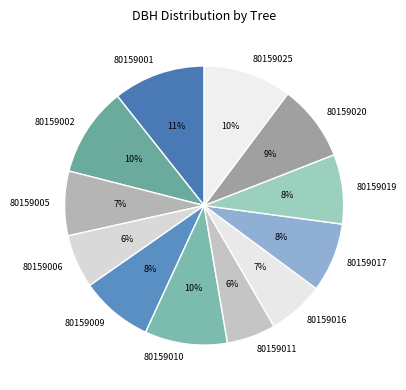

What percentage is the 80159006 slice, to the nearest percent?

6%